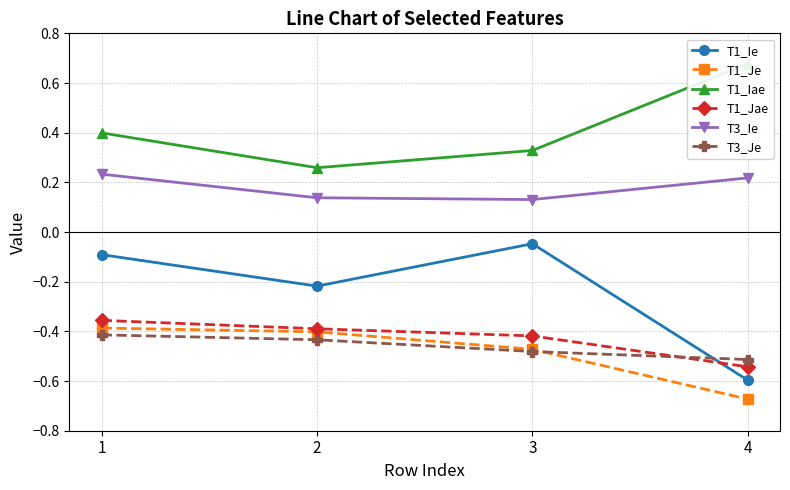

What is the total value across all series at 1?

-0.6